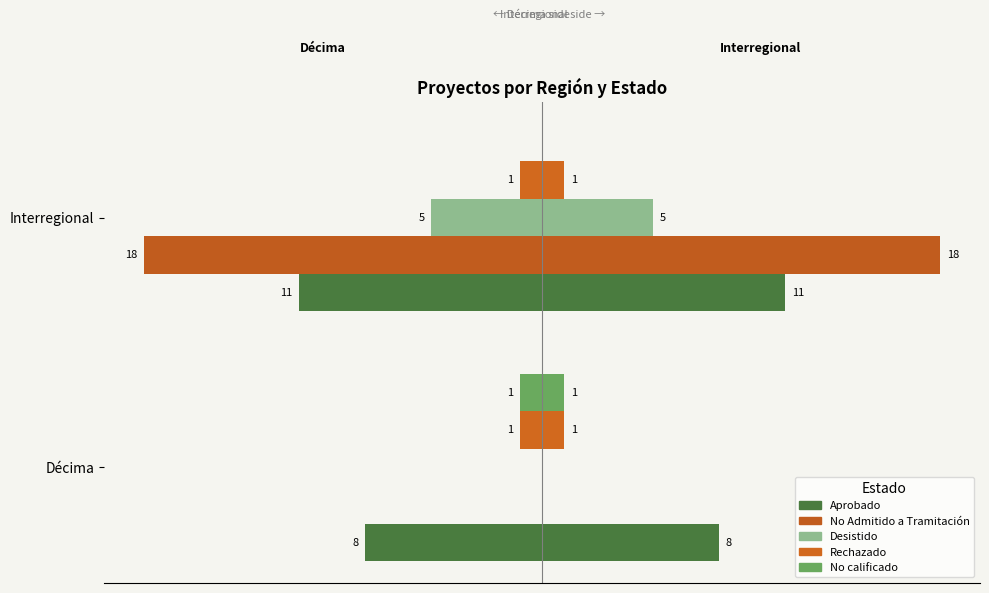

Which series has the largest range (max minus min)?

No Admitido a Tramitación